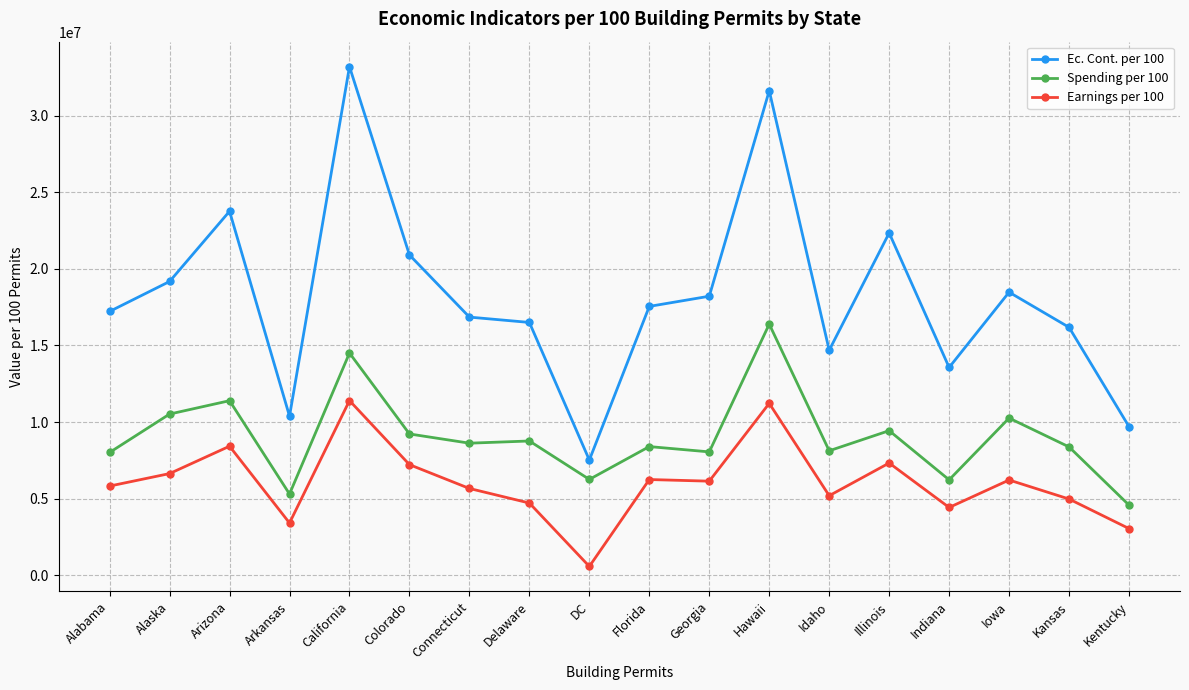

What is the approximate value of Earnings per 100 at DC?

566368.3